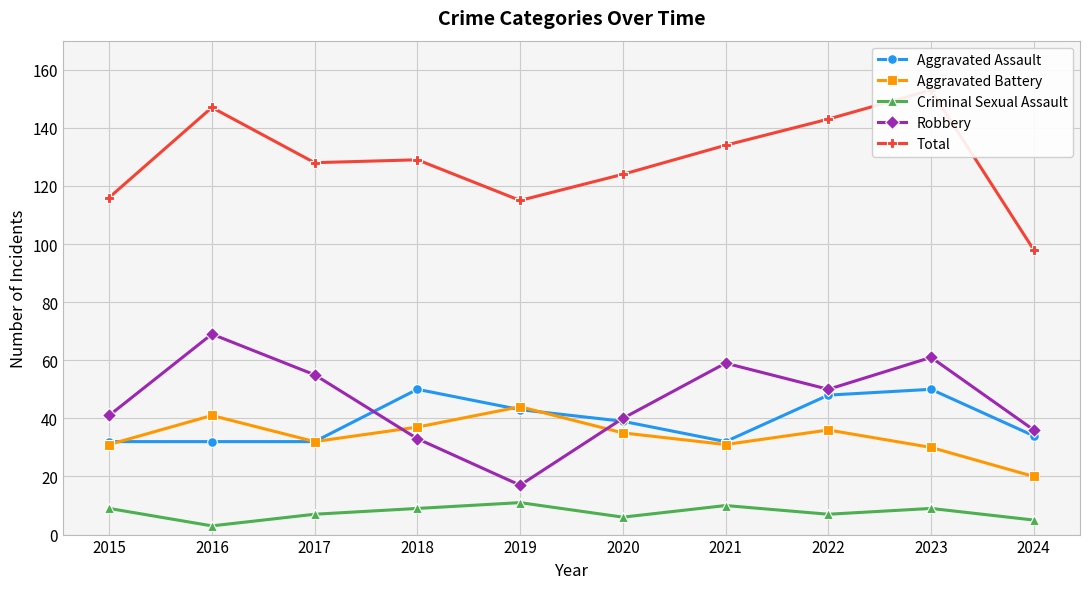

Reading left to right, list all the values displayed in this chart.

Aggravated Assault: 32	32	32	50	43	39	32	48	50	34
Aggravated Battery: 31	41	32	37	44	35	31	36	30	20
Criminal Sexual Assault: 9	3	7	9	11	6	10	7	9	5
Robbery: 41	69	55	33	17	40	59	50	61	36
Total: 116	147	128	129	115	124	134	143	153	98